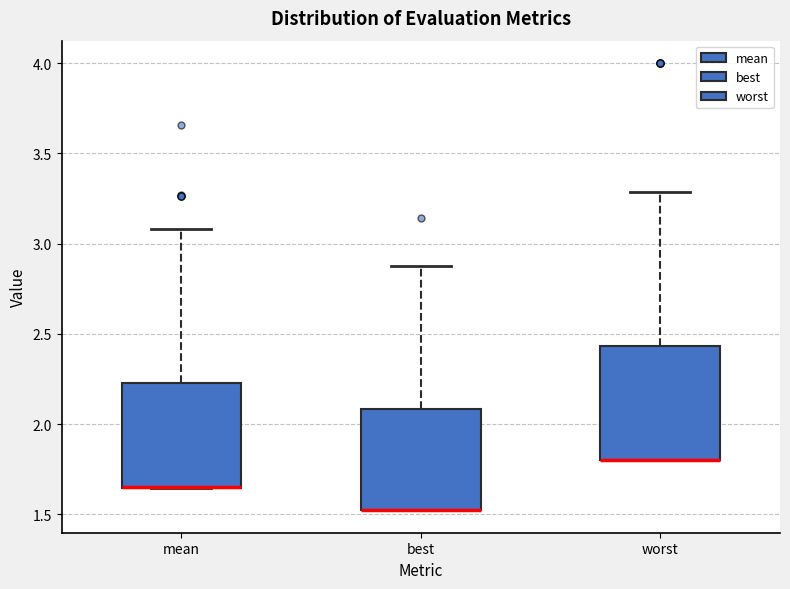

Where is the upper edge of the box for worst on the y-axis? The values are not printed on the chart, so give them approximately, as read against the axis.

2.45